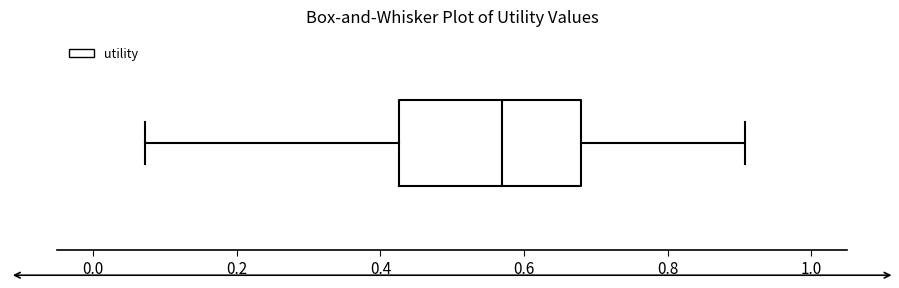

Transcribe this box plot: give where the median line is, the range the box spans, and where the two whiskers end, as read against the x-axis. The values are not printed on the chart, so give them approximately, as read against the axis.

median 0.56, box 0.42 to 0.68, whiskers 0.08 to 0.90